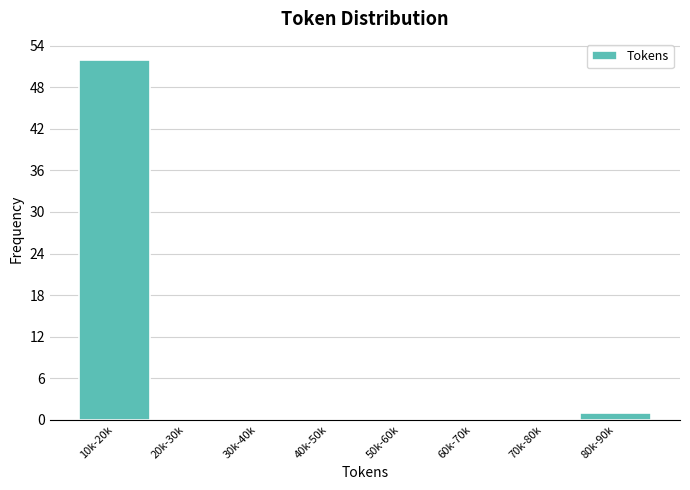

Reading left to right, list all the values displayed in this chart.

10k-20k=52	20k-30k=0	30k-40k=0	40k-50k=0	50k-60k=0	60k-70k=0	70k-80k=0	80k-90k=1